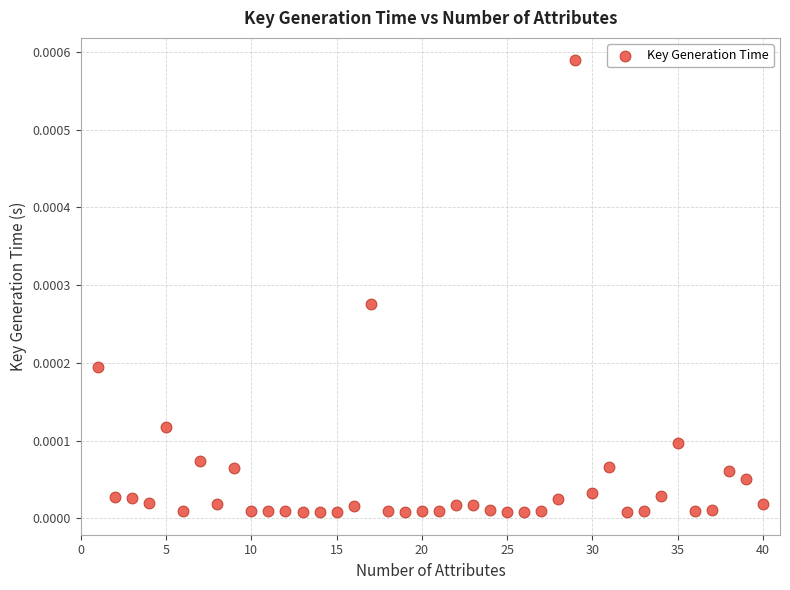

What is the range of X values (max minus min)?

39.0